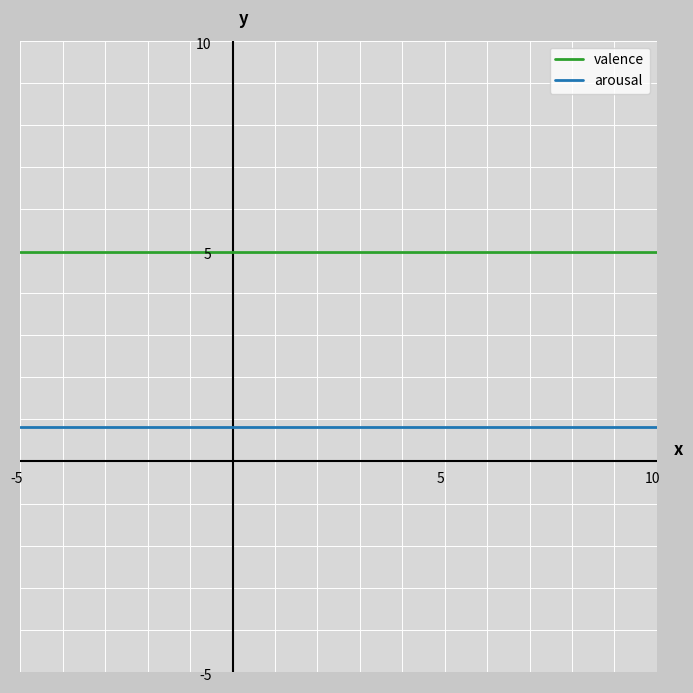

What is the value of the valence point at the 10th from the left?

5.0